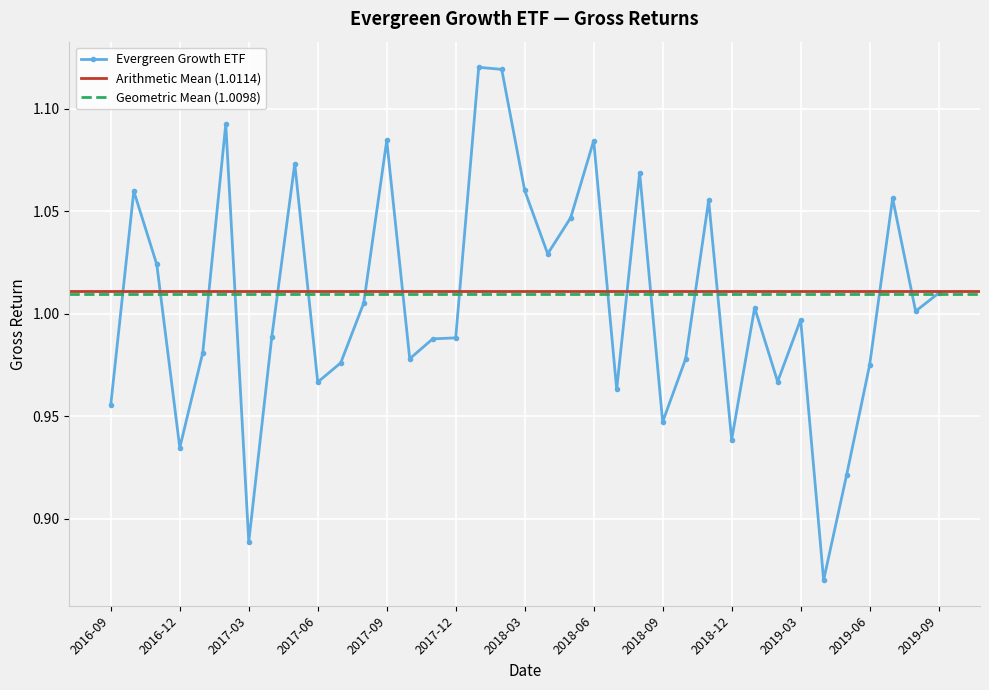

How many lines are shown in the chart?

1